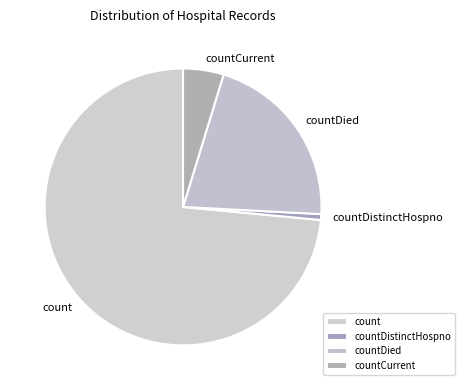

Rank the categories by value from lowest to highest.

countDistinctHospno, countCurrent, countDied, count